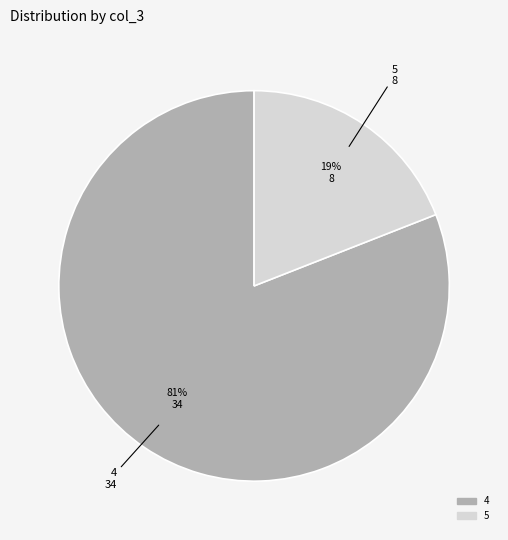

To the nearest percent, what is the difference between the largest and smallest slice percentages?

62%